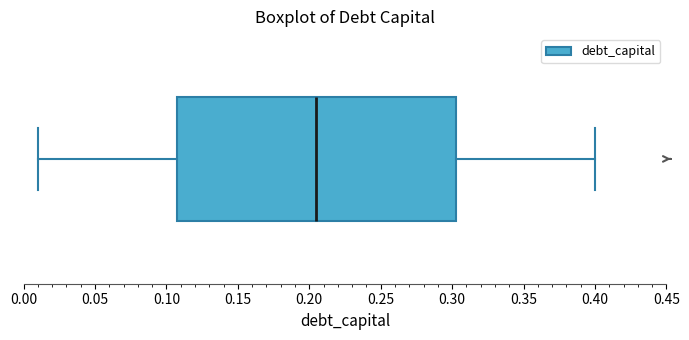

Read this box plot against the x-axis: the position of the median line, the range covered by the box, and the ends of both whiskers. The values are not printed on the chart, so give them approximately, as read against the axis.

median 0.205, box 0.110 to 0.305, whiskers 0.010 to 0.400